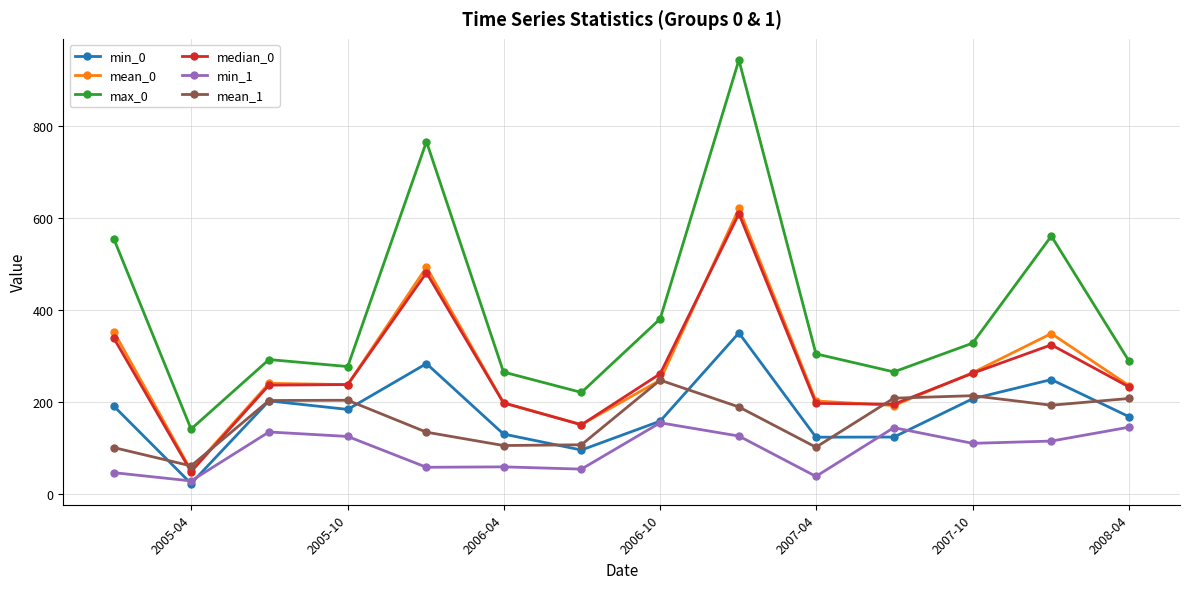

Which series has the largest total across all categories?

max_0